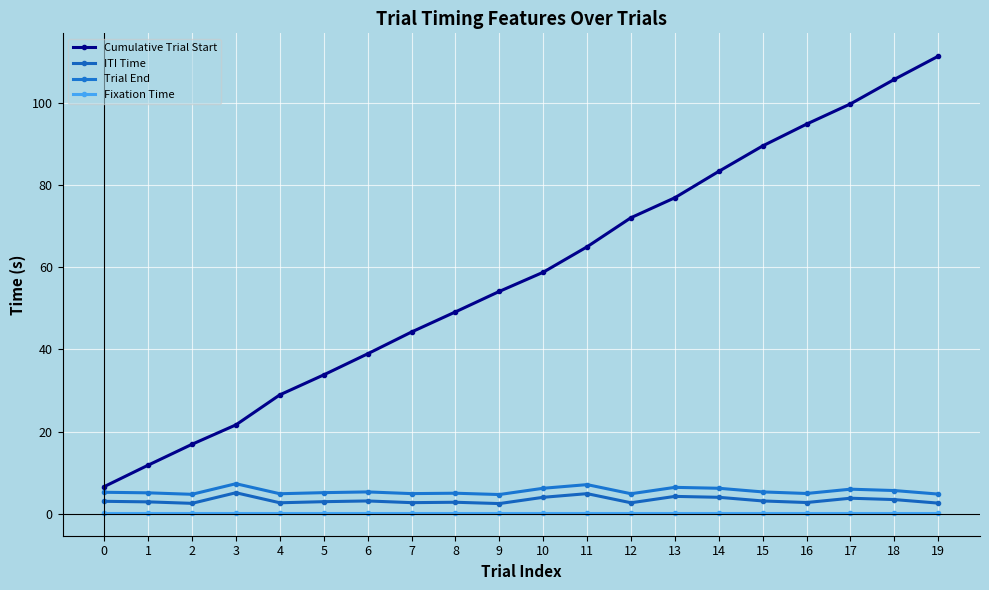

What is the difference between the maximum and minimum values in the Cumulative Trial Start series?

104.8